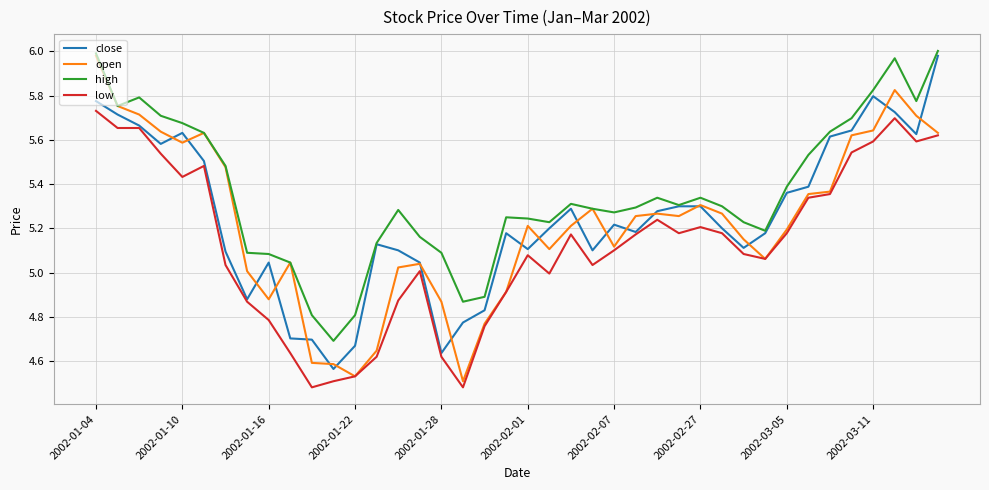

True or false: high has more than 2 points higher than both neighbors.

True